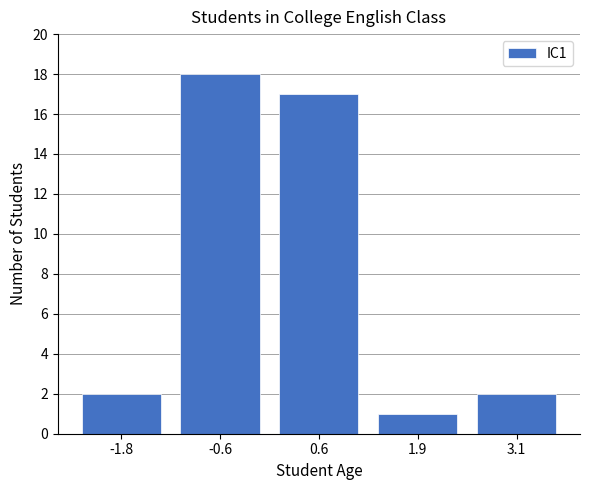

What is the height of the bar covering -2.4 to -1.2 on the x-axis? Neither the bar edges nor the heights are printed on the chart, so give them approximately, as read against the axes.

2